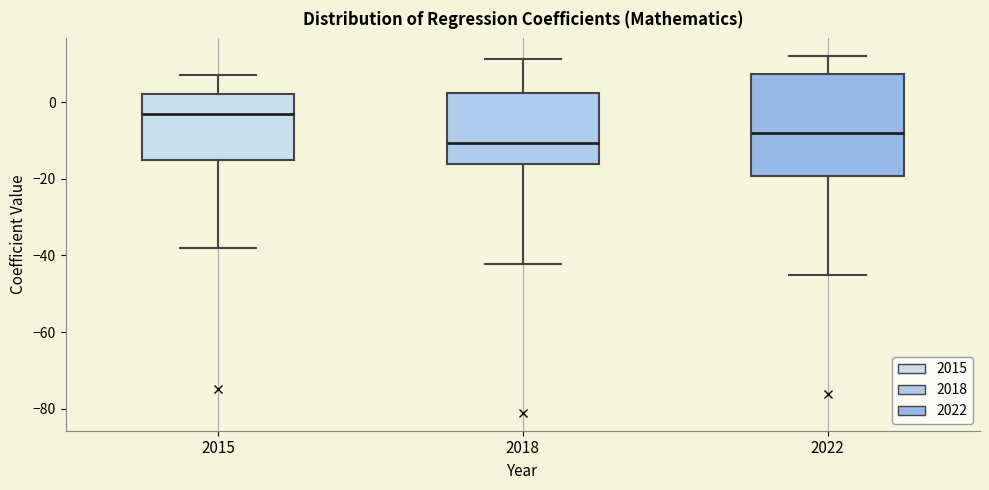

Which box is the tallest, from its lower edge to its upper edge?

2022